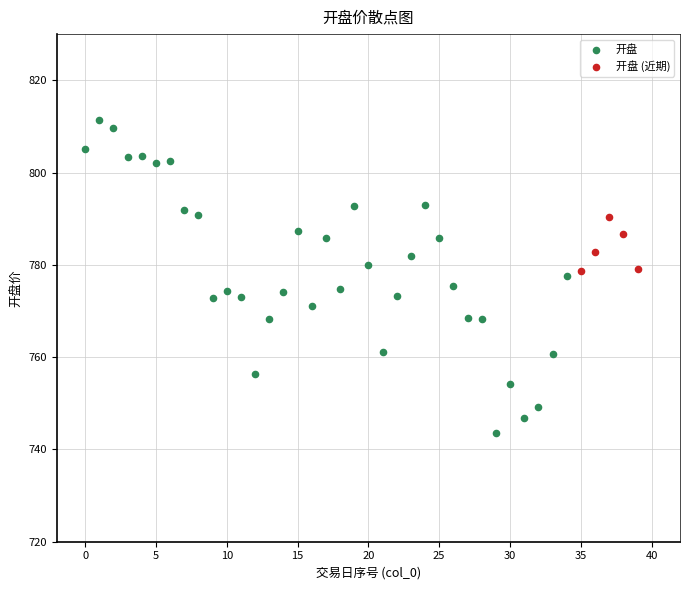

Which series contains the highest Y value?

开盘